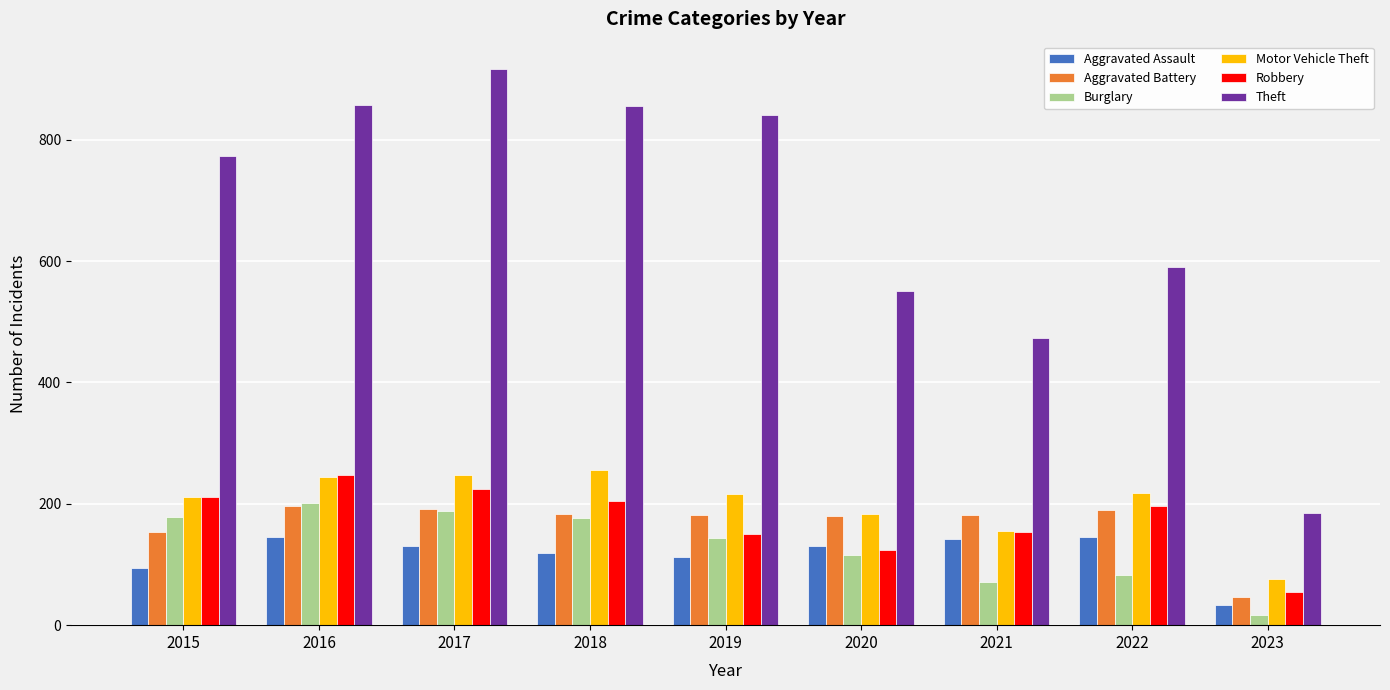

What is the value of the Theft bar at the 4th from the left?

856